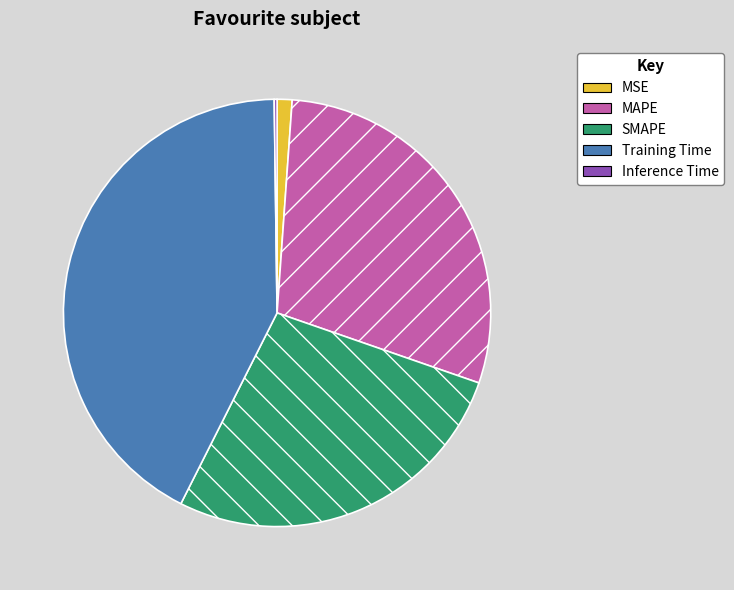

Between Training Time and MAPE, which is larger?

Training Time